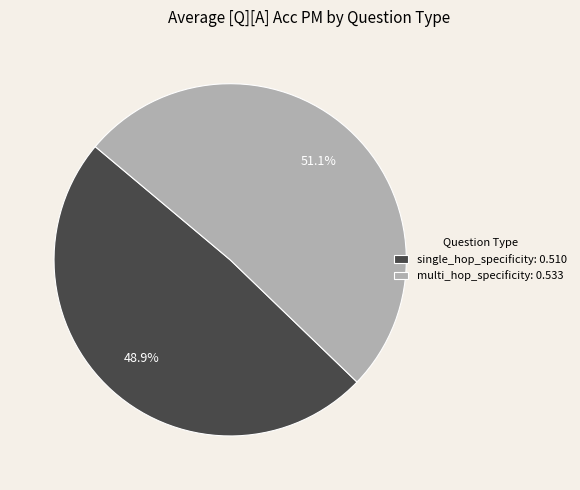

How many slices are in this pie chart?

2